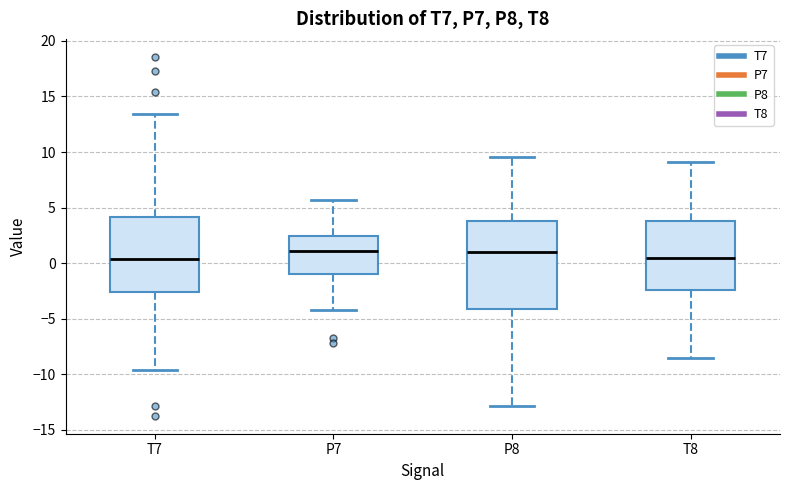

Where is the lower edge of the box for P7 on the y-axis? The values are not printed on the chart, so give them approximately, as read against the axis.

-1.0